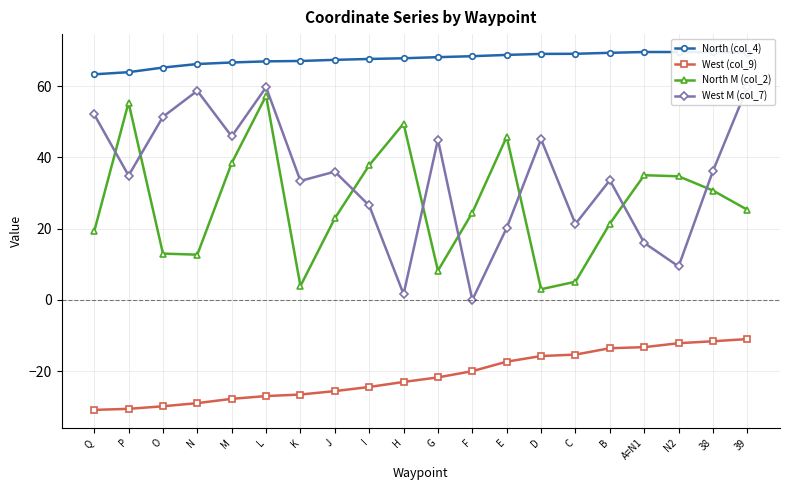

Reading left to right, list all the values displayed in this chart.

North (col_4): Q=63.3	P=63.9	O=65.2	N=66.2	M=66.6	L=67.0	K=67.1	J=67.4	I=67.6	H=67.8	G=68.1	F=68.4	E=68.8	D=69.0	C=69.1	B=69.4	A=N1=69.6	N2=69.6	38=69.5	39=69.4
West (col_9): Q=-30.9	P=-30.6	O=-29.9	N=-29.0	M=-27.8	L=-27.0	K=-26.6	J=-25.6	I=-24.4	H=-23.0	G=-21.8	F=-20.0	E=-17.3	D=-15.8	C=-15.4	B=-13.6	A=N1=-13.3	N2=-12.2	38=-11.6	39=-11.0
North M (col_2): Q=19.2	P=55.4	O=13.0	N=12.7	M=38.4	L=57.3	K=3.9	J=22.9	I=37.8	H=49.5	G=8.2	F=24.5	E=45.8	D=3.0	C=5.1	B=21.4	A=N1=35.0	N2=34.7	38=30.7	39=25.3
West M (col_7): Q=52.1	P=34.9	O=51.4	N=58.7	M=45.9	L=59.7	K=33.4	J=36.0	I=26.5	H=1.6	G=45.0	F=0.0	E=20.2	D=45.1	C=21.3	B=33.6	A=N1=16.0	N2=9.4	38=36.2	39=59.7